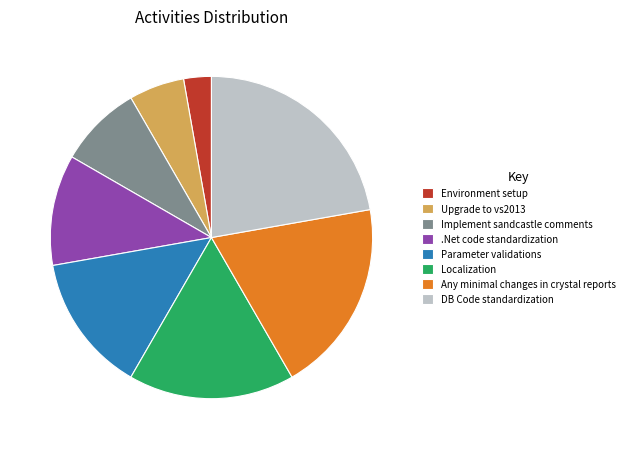

The .Net code standardization slice represents 1% of the pie. True or false?

False